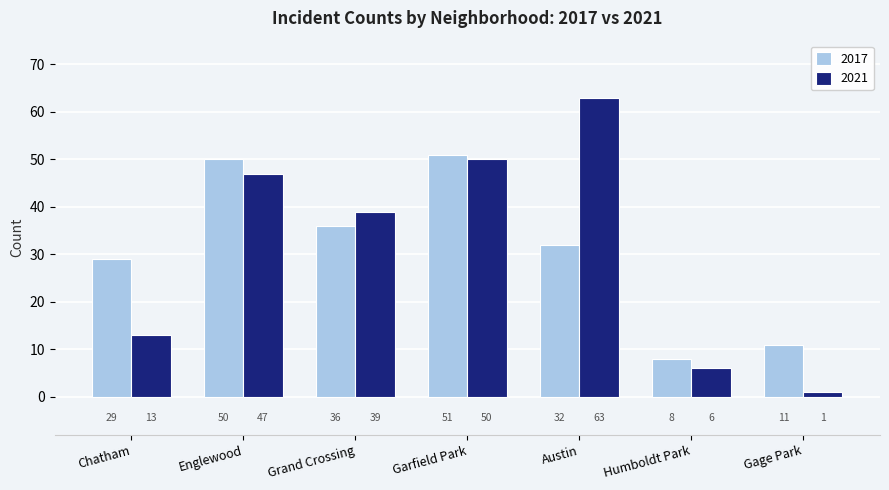

What is the spread (max minus min) of values at Chatham?

16